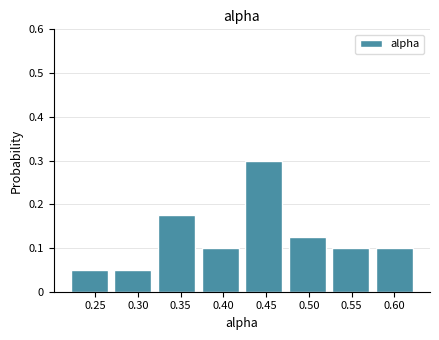

Which range on the x-axis has the tallest bar?

0.420 to 0.475